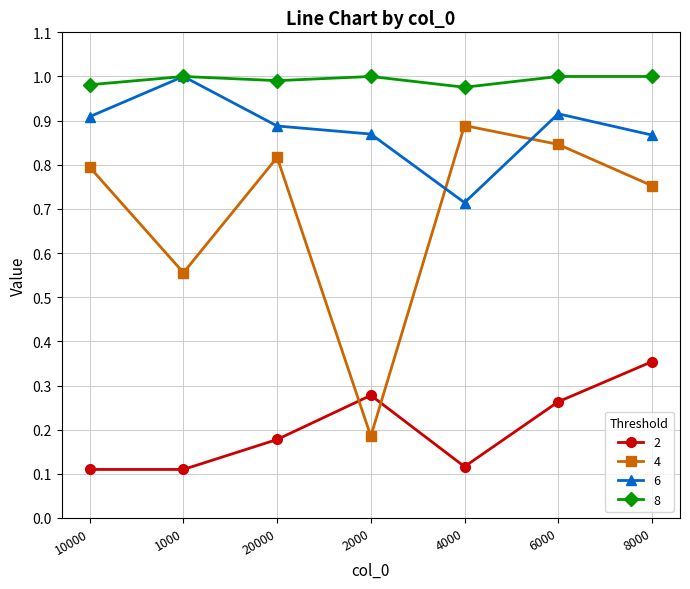

Which category has the highest value in the 6 series?

1000